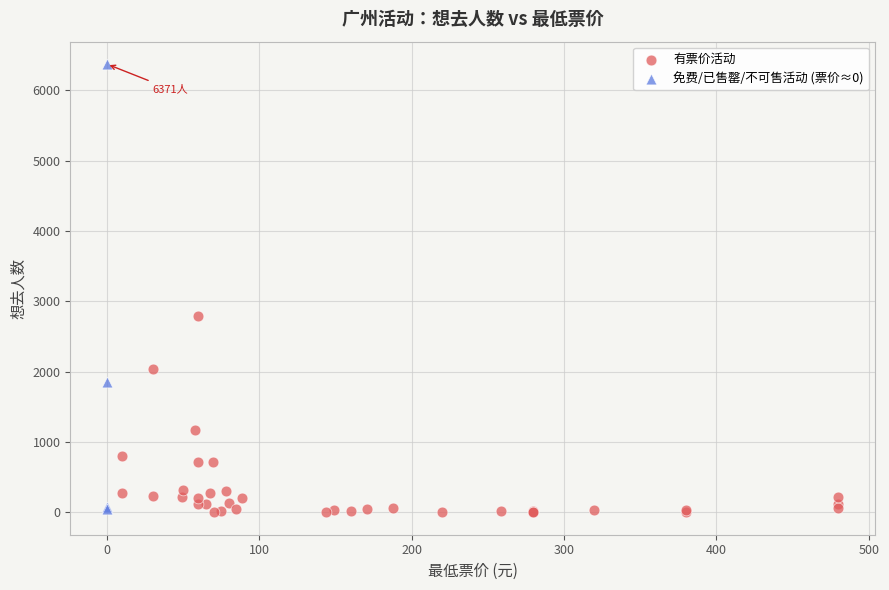

Which series contains the highest Y value?

免费/已售罄/不可售活动 (票价≈0)